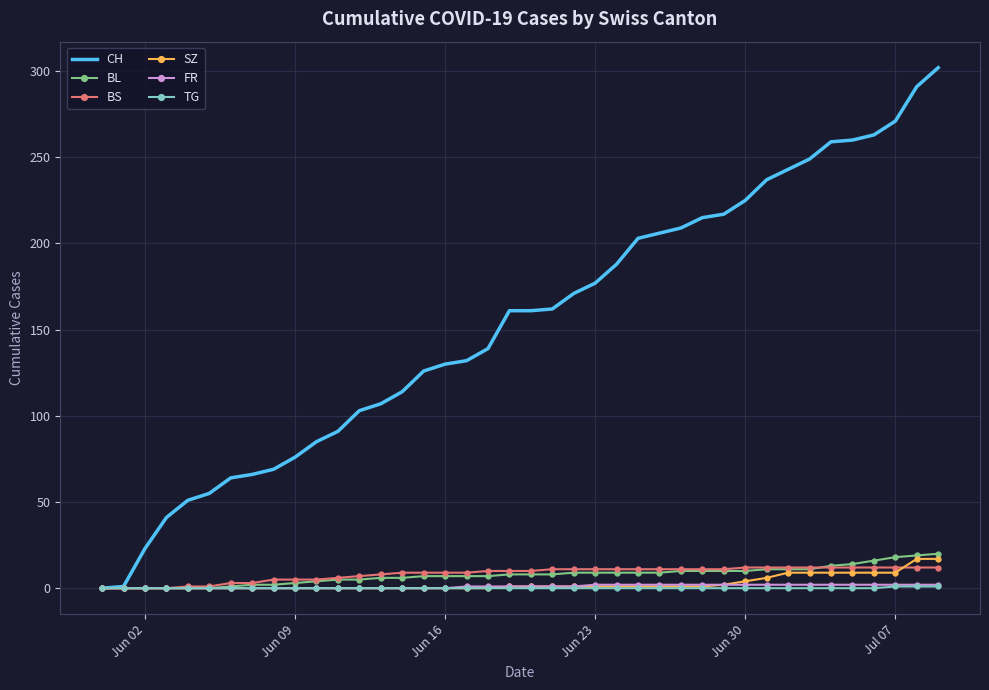

Which series has the largest total across all categories?

CH